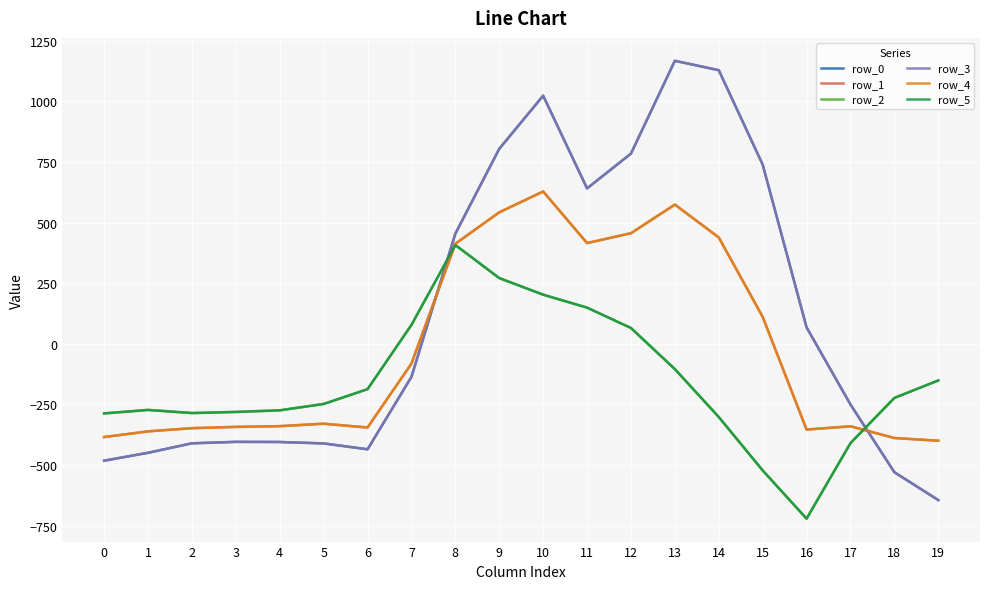

Is this an area chart (filled region under the line)?

No